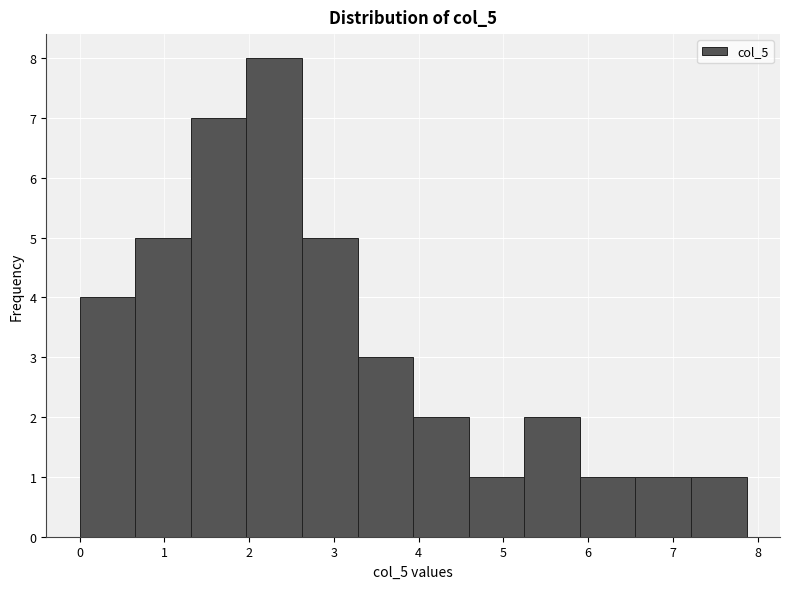

Which range on the x-axis has the tallest bar?

2.0 to 2.6